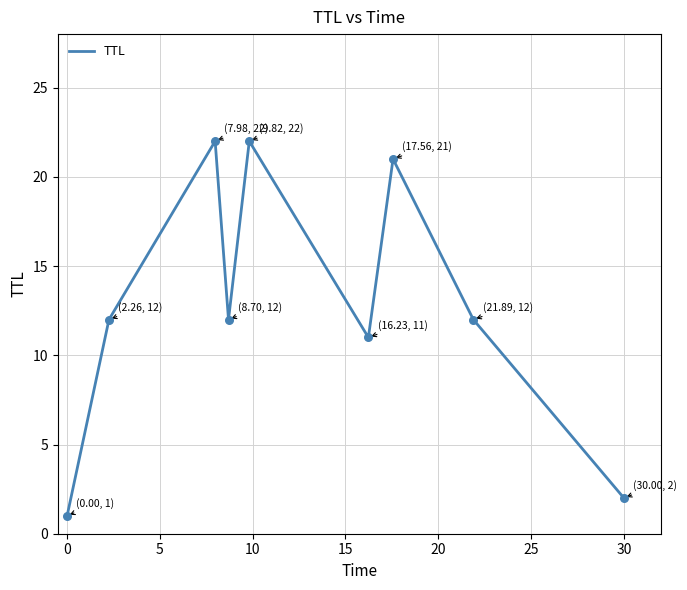

What is the difference between the maximum and minimum values?

21